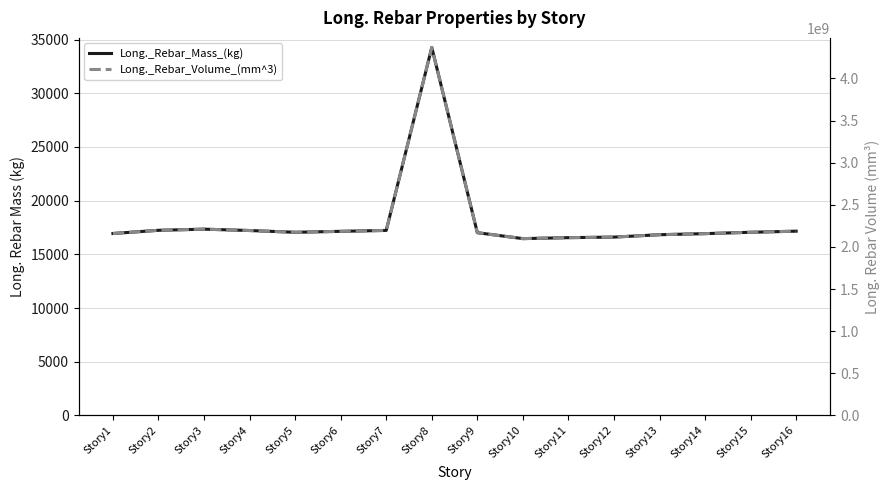

What is the spread (max minus min) of values at Story9?

2168453143.5